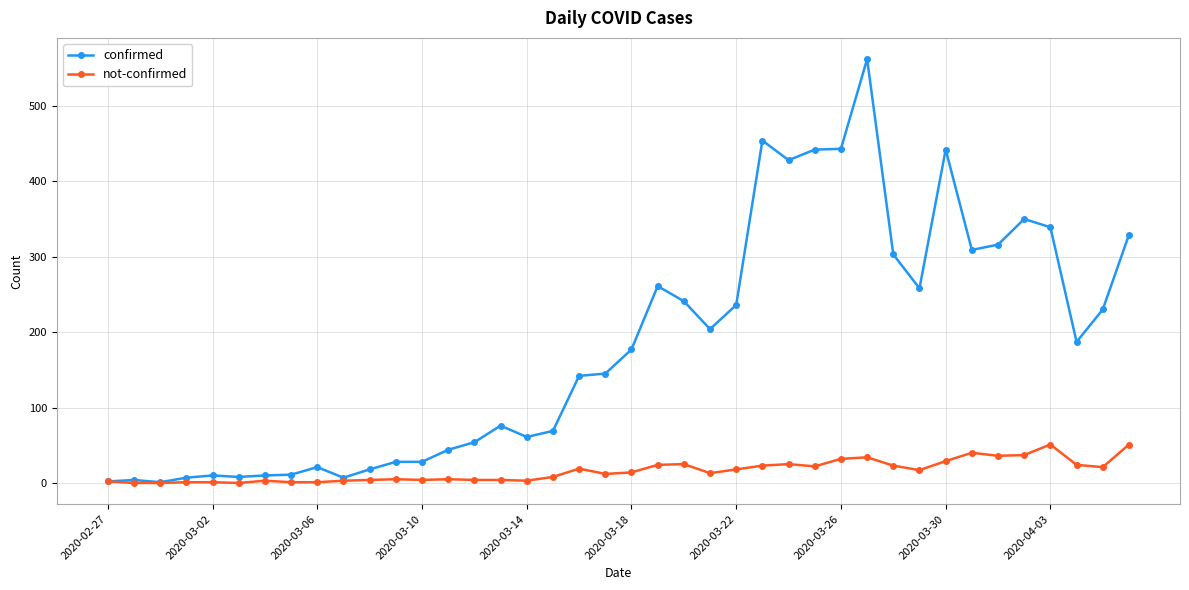

Which series has the widest spread of values?

confirmed